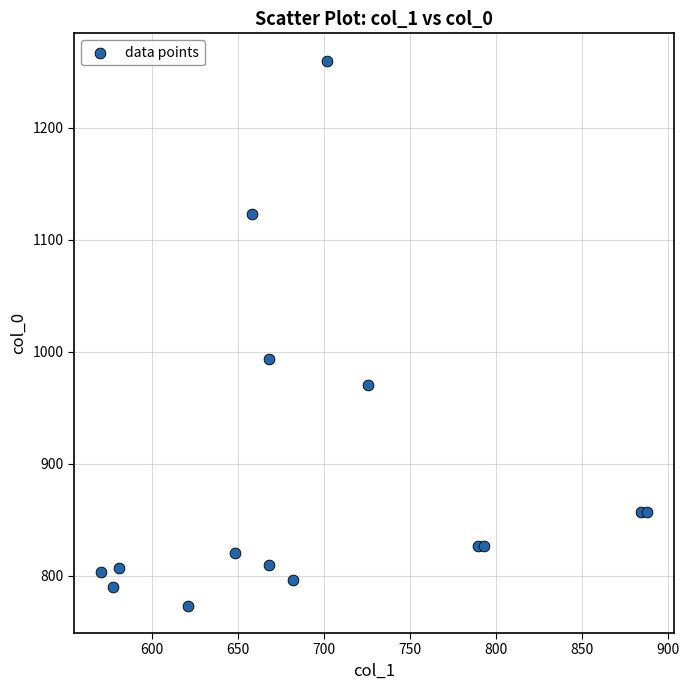

What Y value in the scatter plot is closest to 1016?

993.3